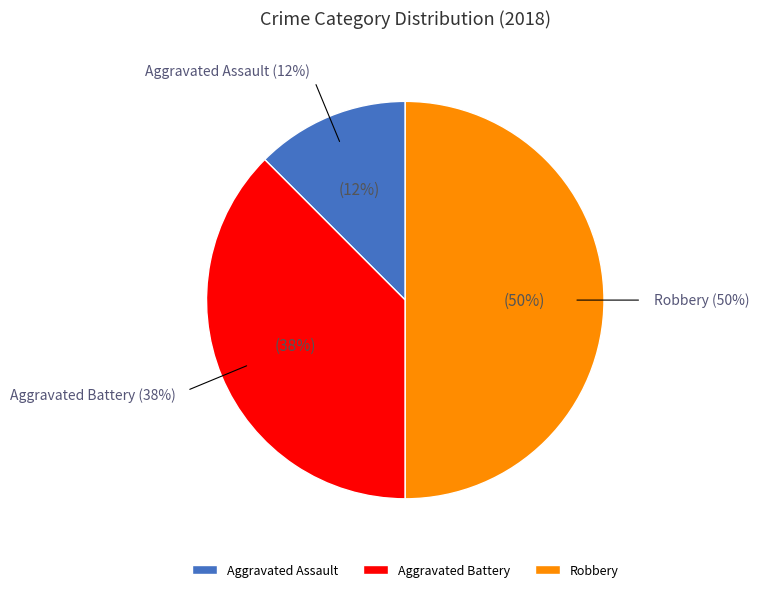

Is it true that Aggravated Battery is 38% of the pie?

True